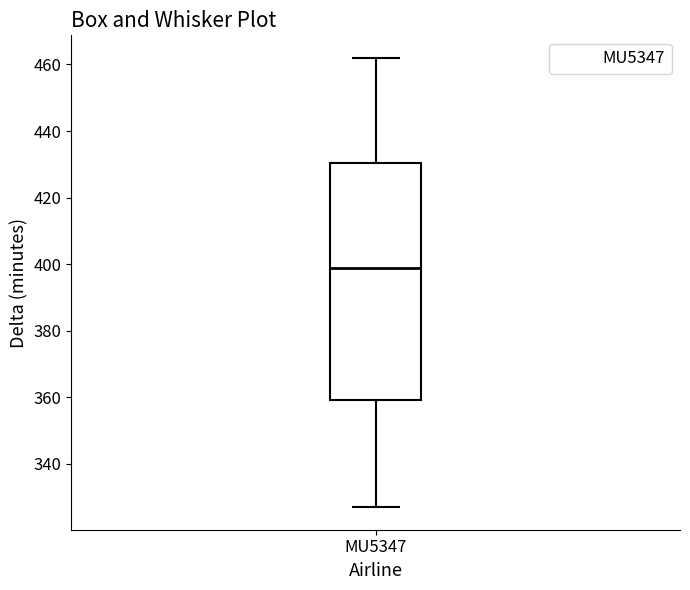

Where is the upper edge of the box for MU5347 on the y-axis? The values are not printed on the chart, so give them approximately, as read against the axis.

430